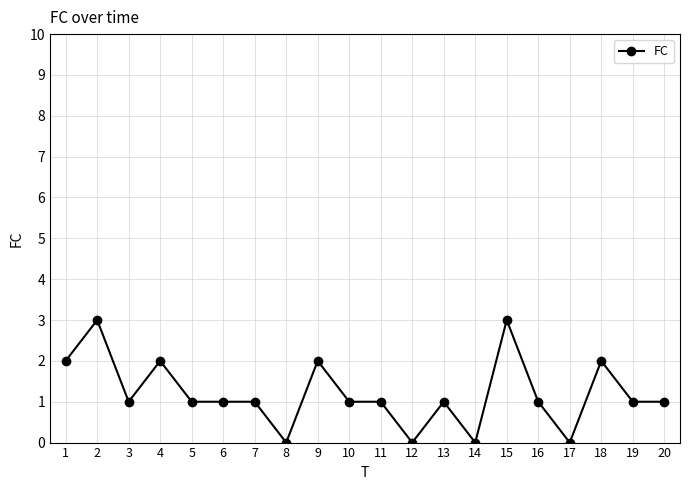

Does the chart have visible grid lines?

Yes